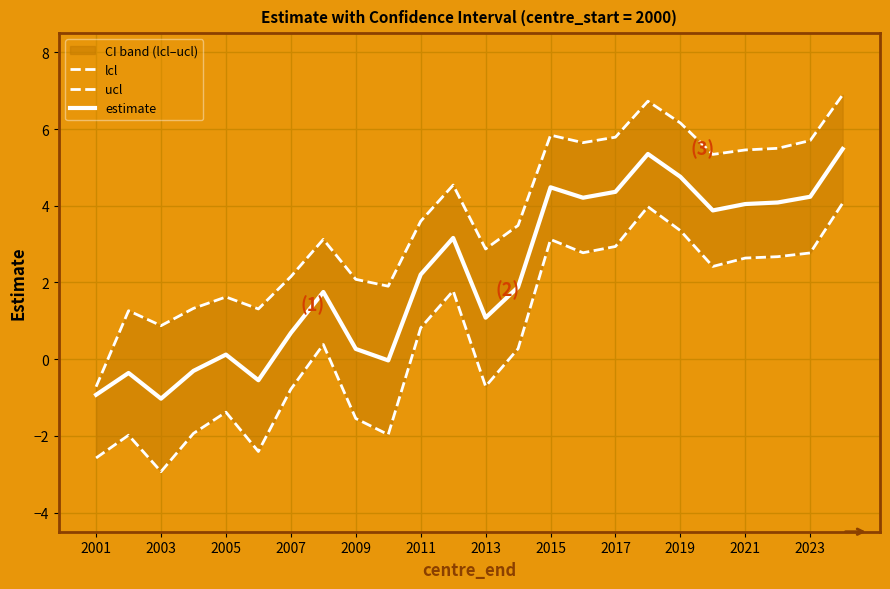

Which series has the largest total across all categories?

ucl